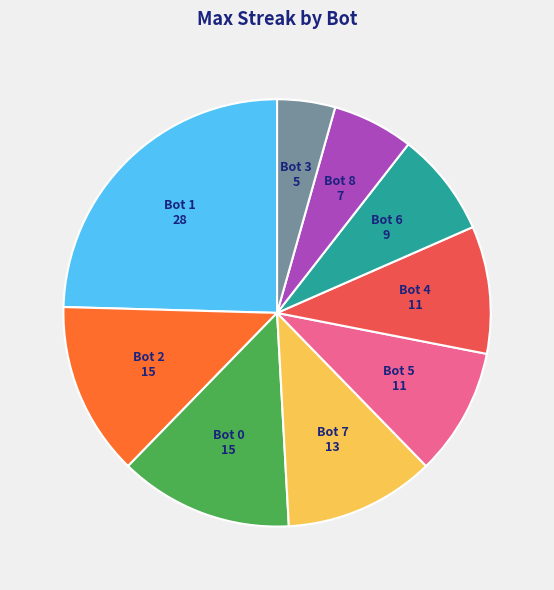

Which slice is the smallest?

Bot 3